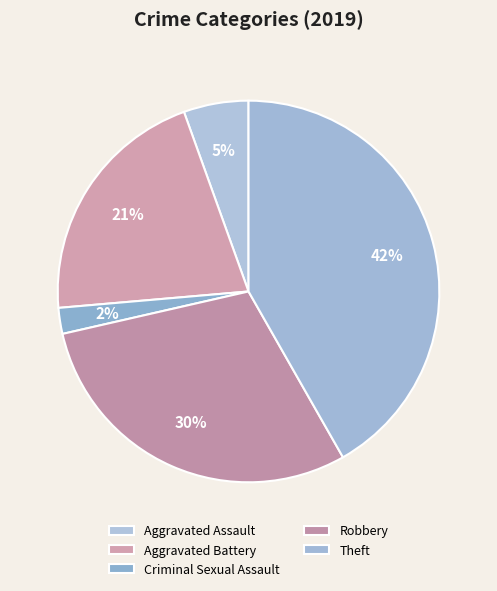

How many slices are in this pie chart?

5